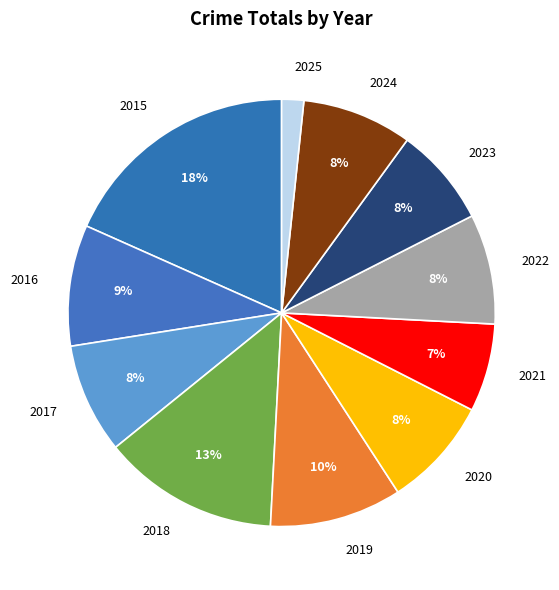

What is the smallest slice in the pie chart?

2025